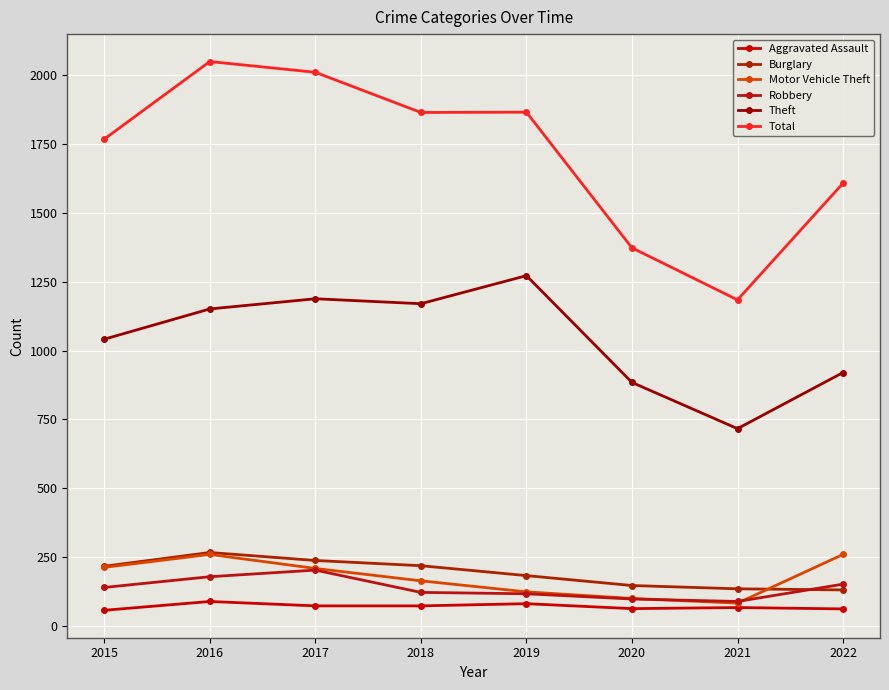

The Total series shows 1058 at 2018. True or false?

False